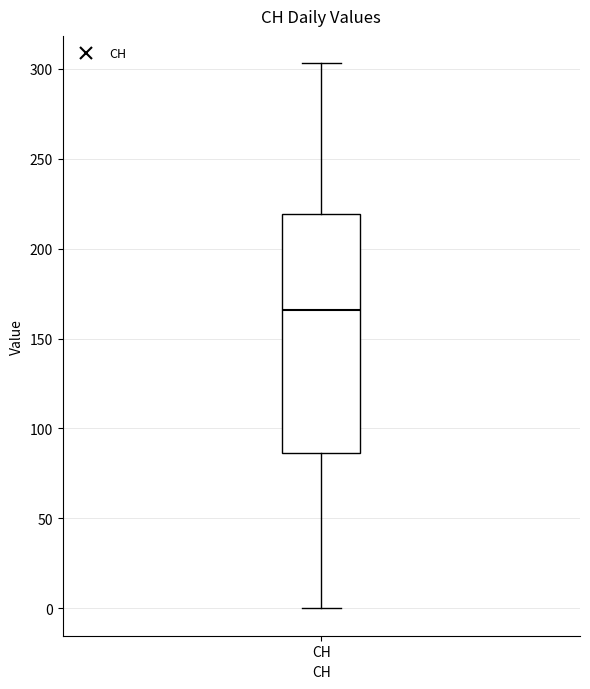

Transcribe this box plot: give where the median line is, the range the box spans, and where the two whiskers end, as read against the y-axis. The values are not printed on the chart, so give them approximately, as read against the axis.

median 165, box 85 to 220, whiskers 0 to 305